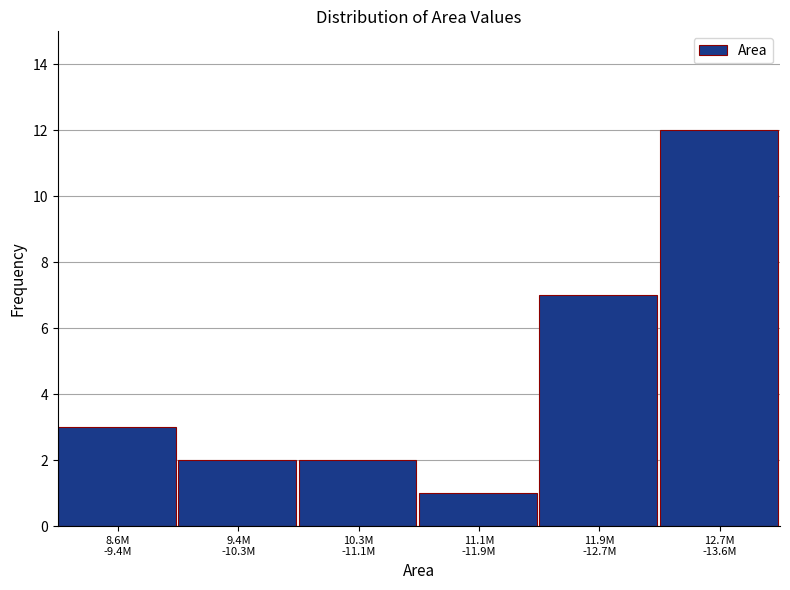

Reading left to right, what are all the values shown in this chart?

3	2	2	1	7	12